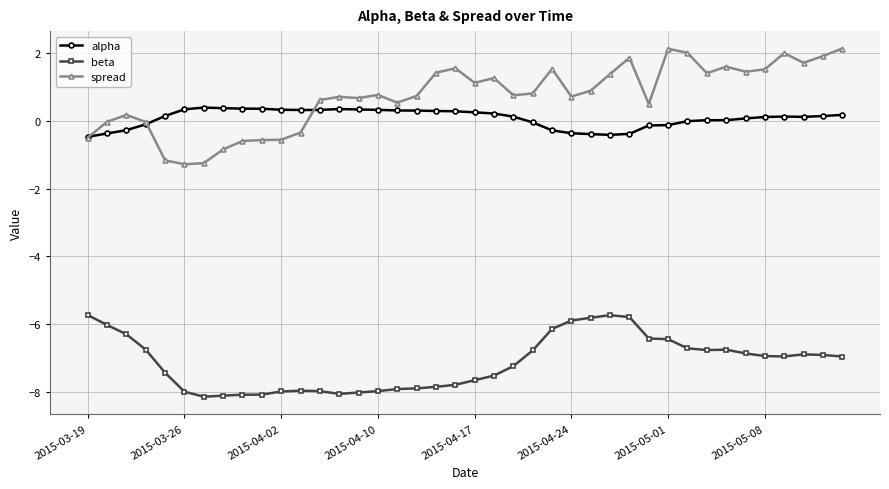

True or false: alpha and beta cross at least once.

False